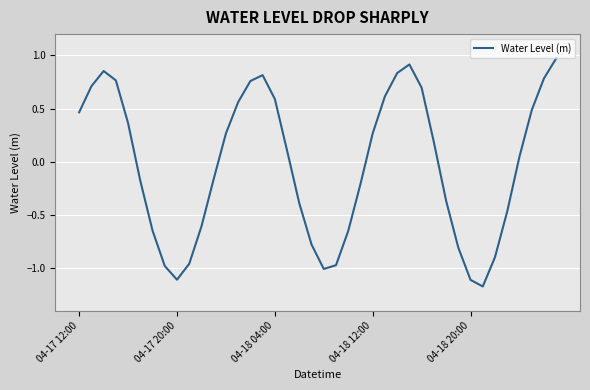

Does the chart have visible grid lines?

Yes